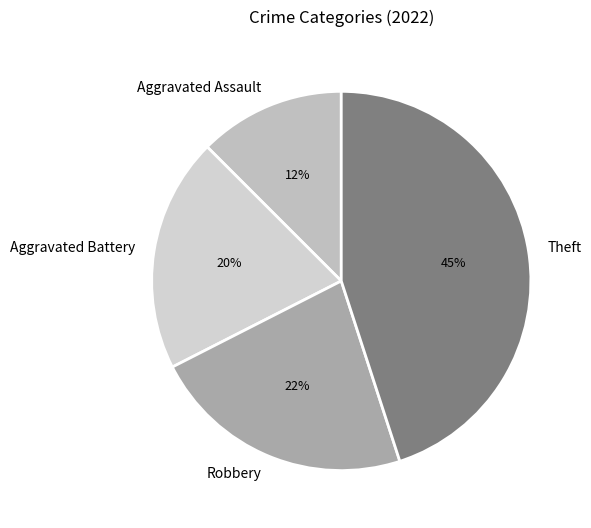

Approximately how many times larger is the value at Theft compared to Robbery?

2.0